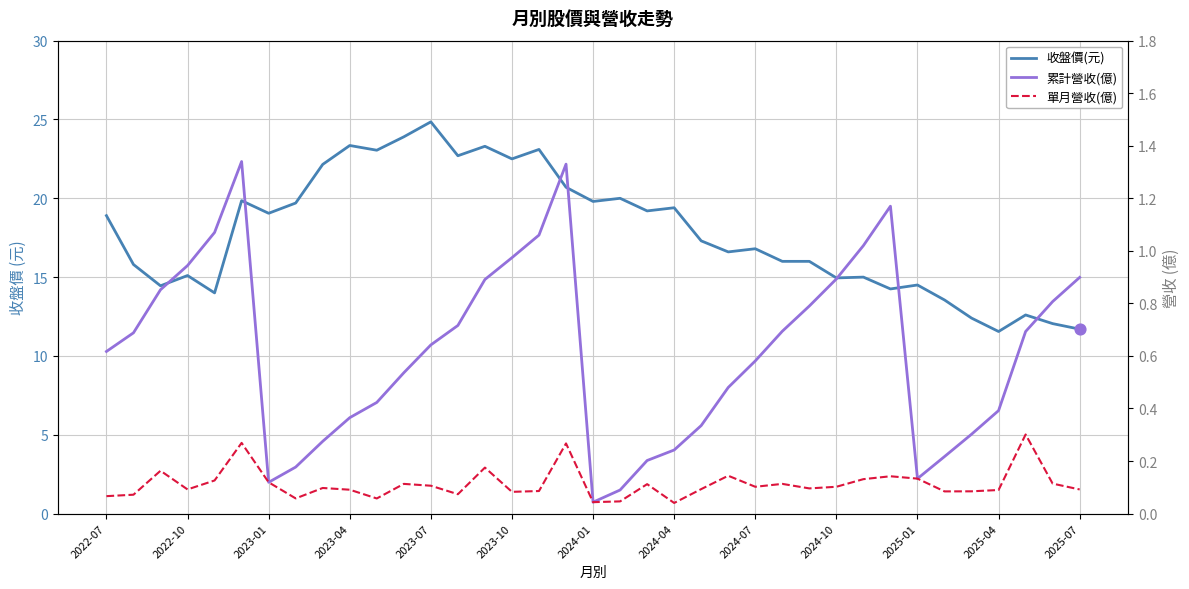

Is the value of 收盤價(元) at 29 greater than the value of 單月營收(億) at 2025-04?

Yes